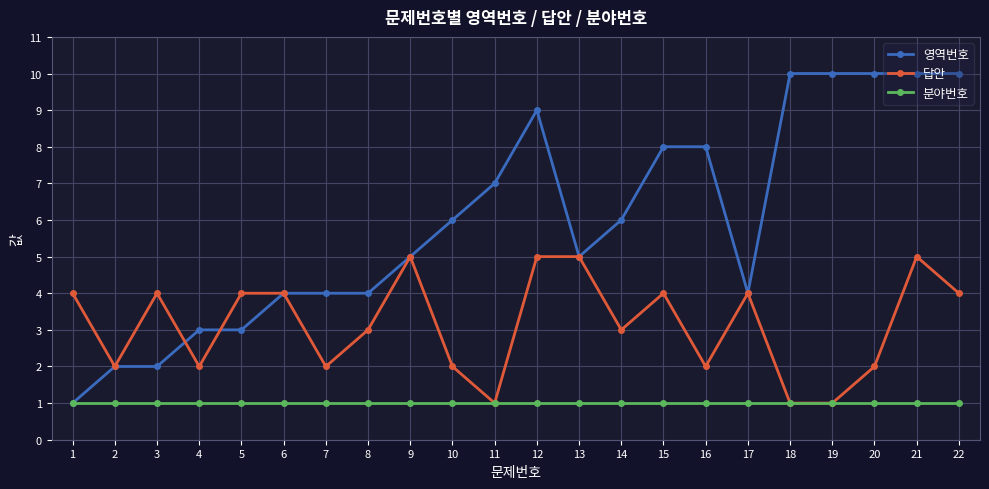

Rank the series at 4 from lowest to highest value.

분야번호, 답안, 영역번호